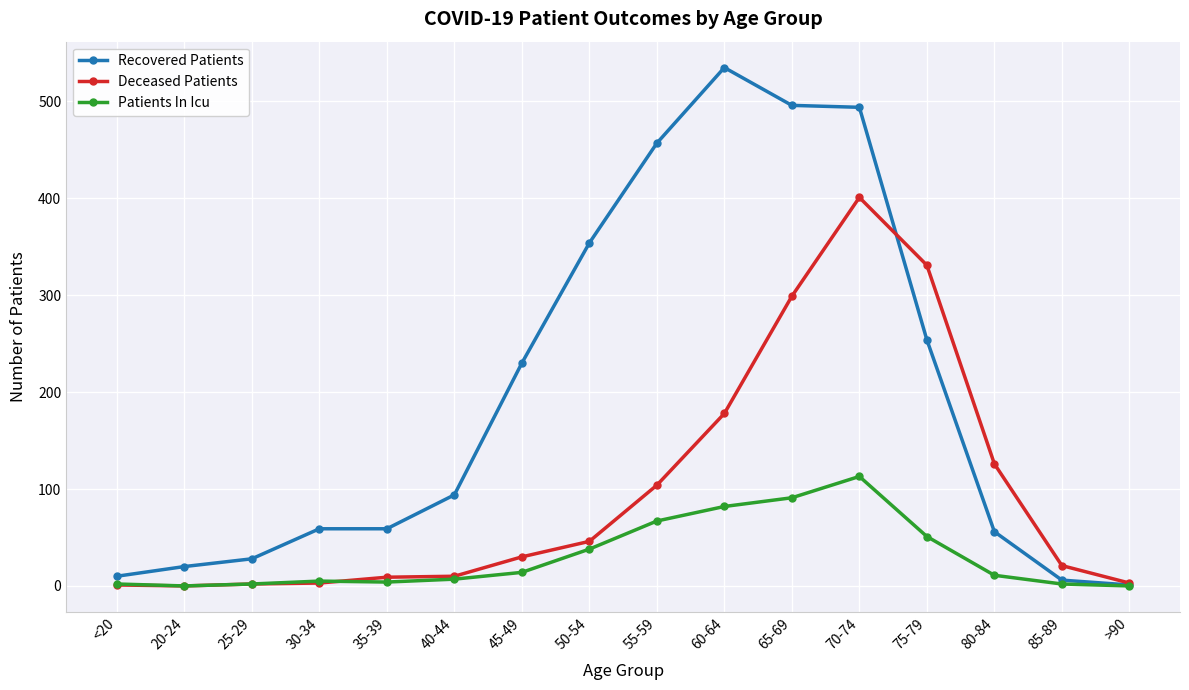

Is this an area chart (filled region under the line)?

No